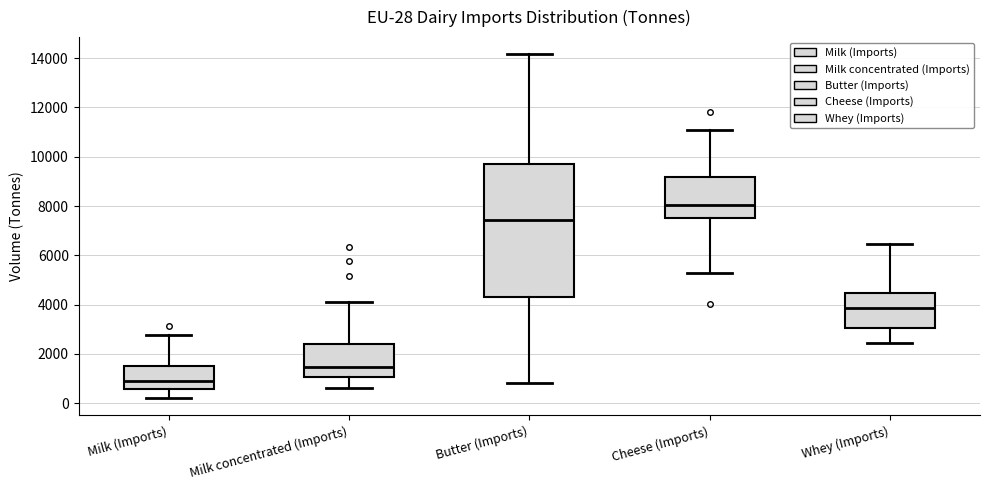

Which box is the tallest, from its lower edge to its upper edge?

Butter (Imports)